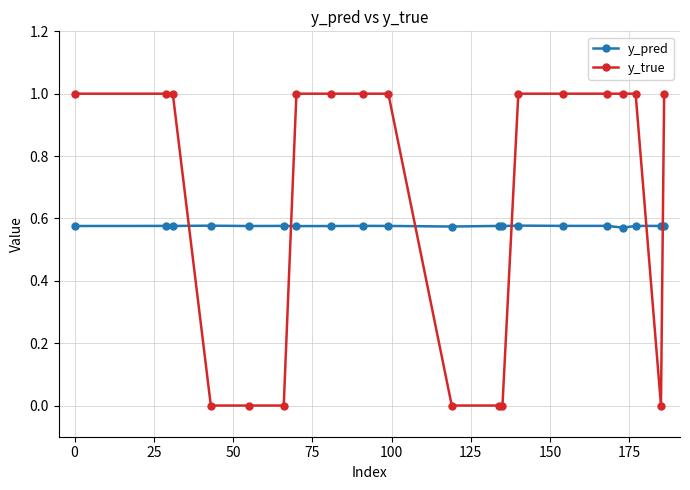

Does the chart have visible grid lines?

Yes